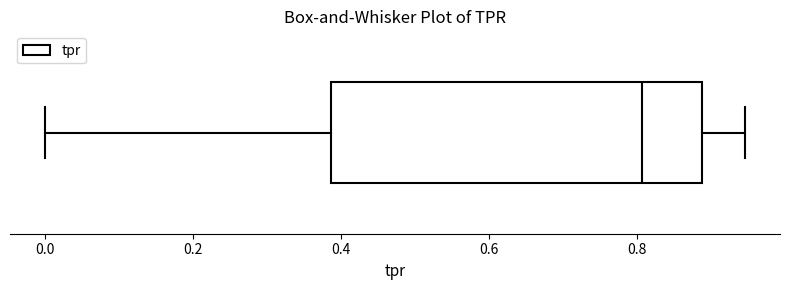

Where is the left edge of the box on the x-axis? The values are not printed on the chart, so give them approximately, as read against the axis.

0.38